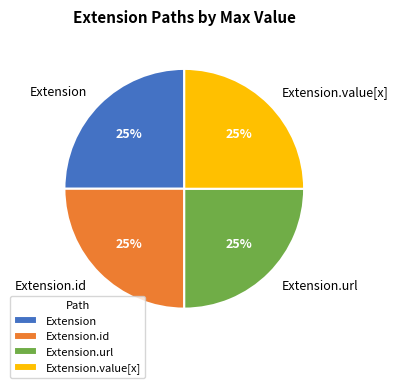

The Extension.url slice represents 63% of the pie. True or false?

False